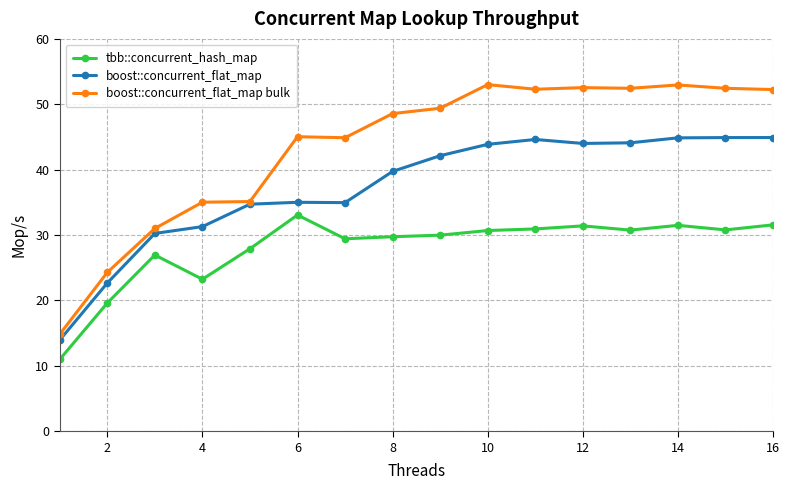

Does the chart have visible grid lines?

Yes